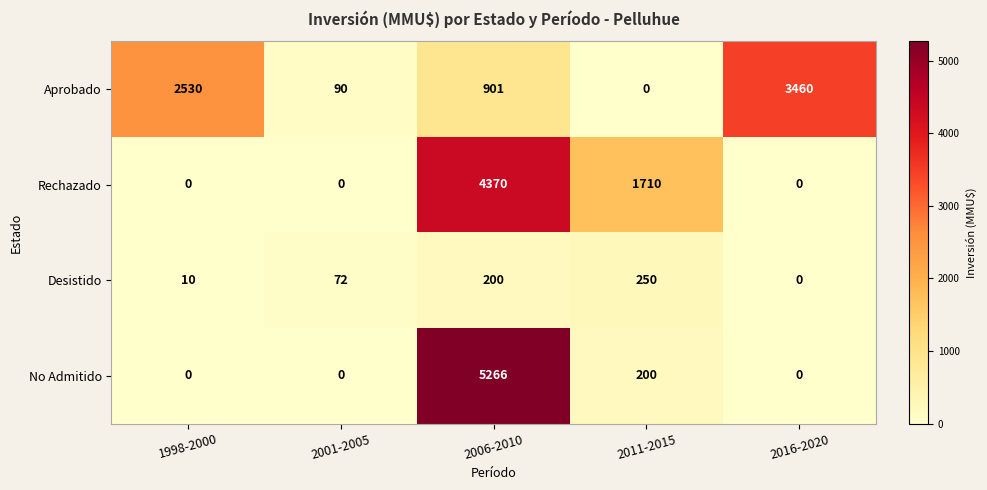

What is the total value across all series at 2011-2015?

2160